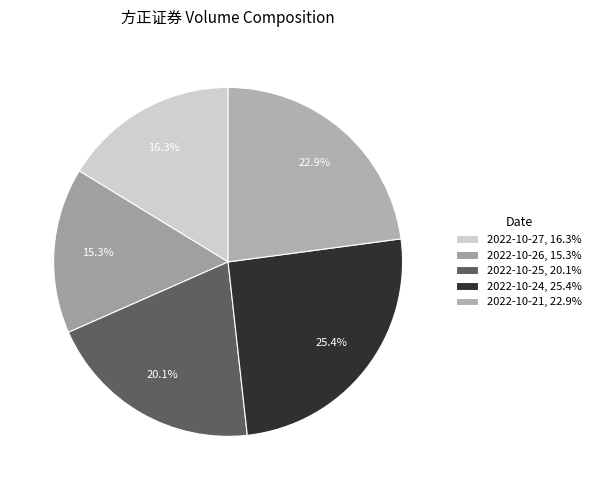

To the nearest percent, what portion does 2022-10-26 represent?

15%